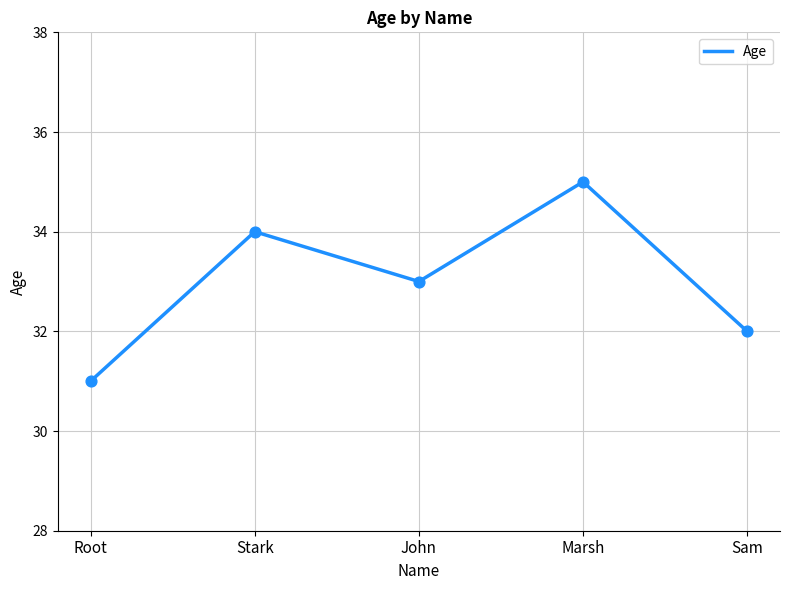

What is the ratio of the value at Sam to the value at Marsh?

0.9